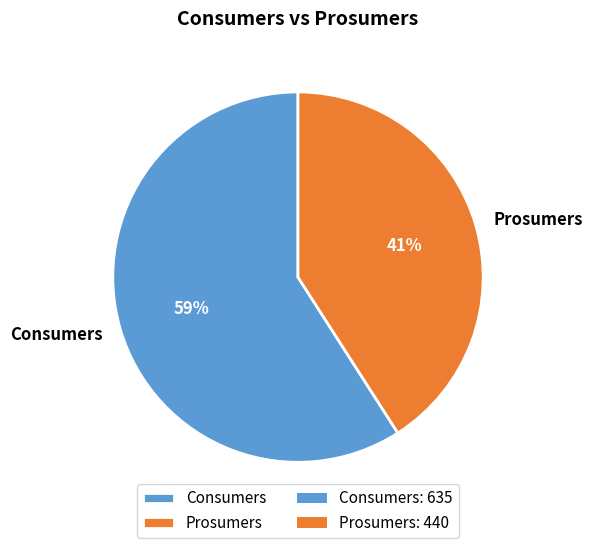

Is the sum of Consumers and Prosumers greater than half?

Yes